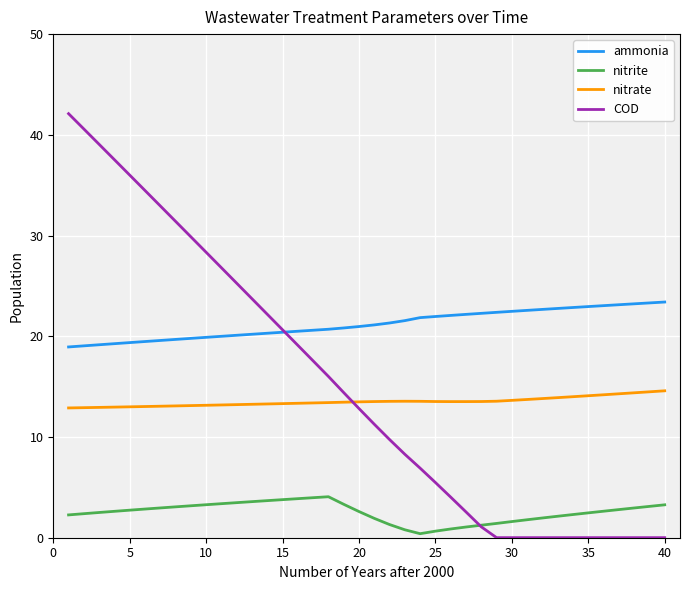

What is the maximum value for ammonia?

23.4